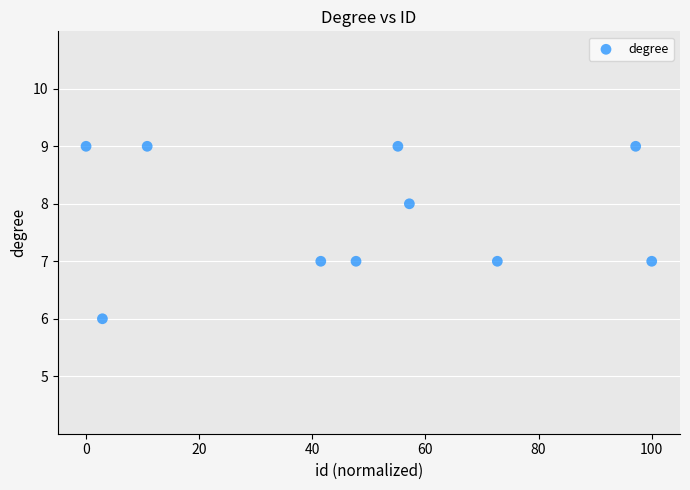

What is the range of Y values (max minus min)?

3